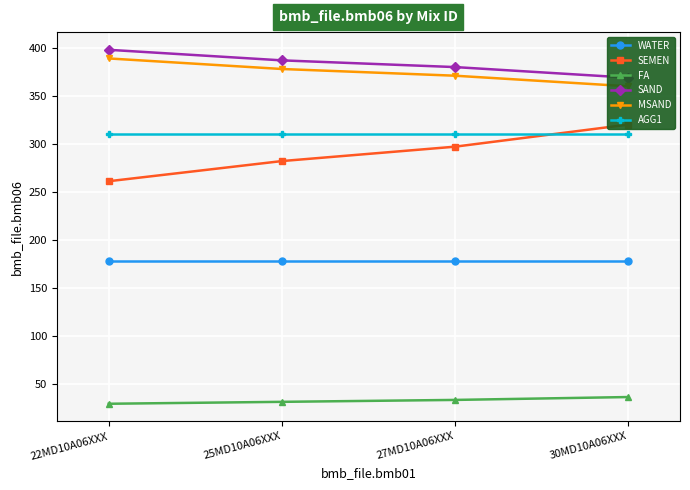

What is the maximum value shown in the chart?

398